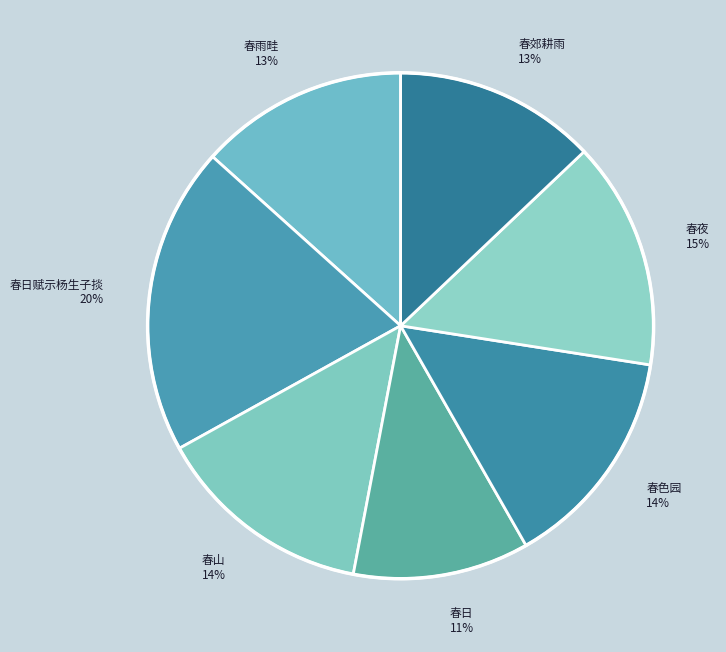

Which slice is the largest?

水调歌头五首  其五 春日赋示杨生子掞